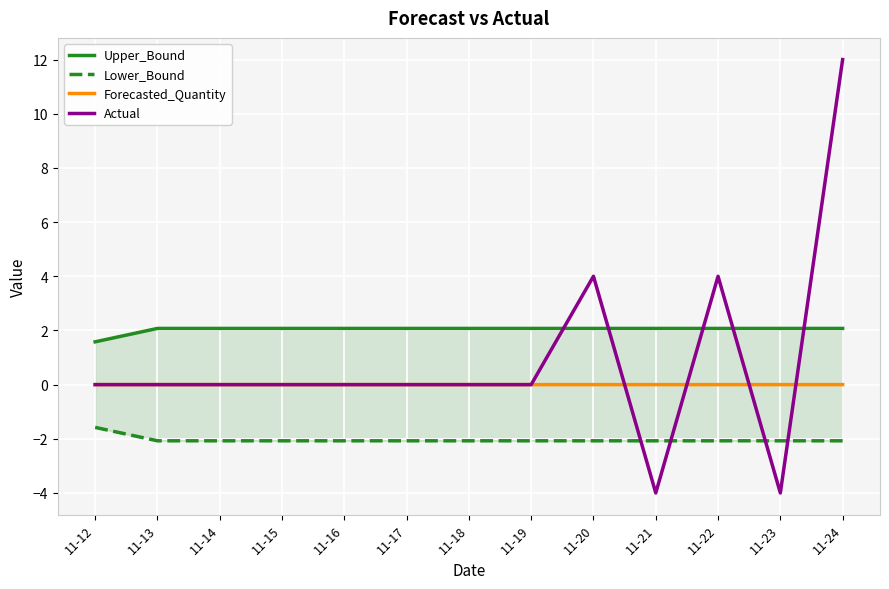

Is it true that Forecasted_Quantity equals -0.0 at 11-17?

False